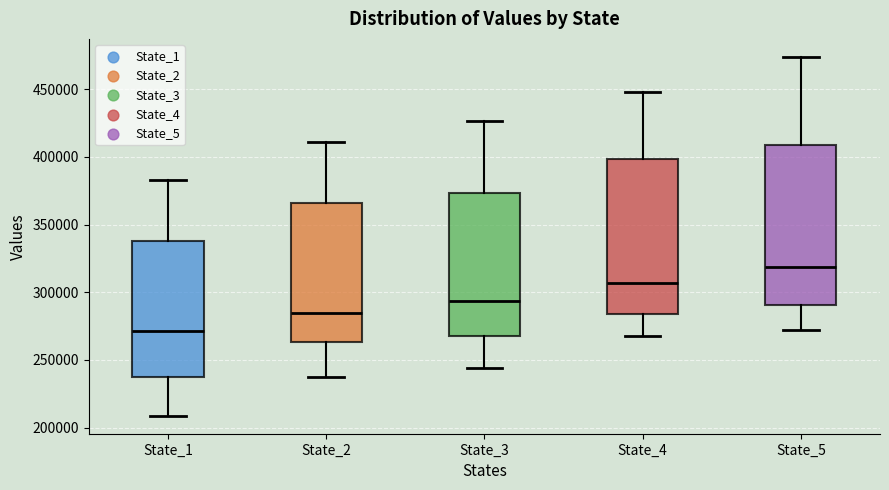

Which box has the highest median line?

State_5